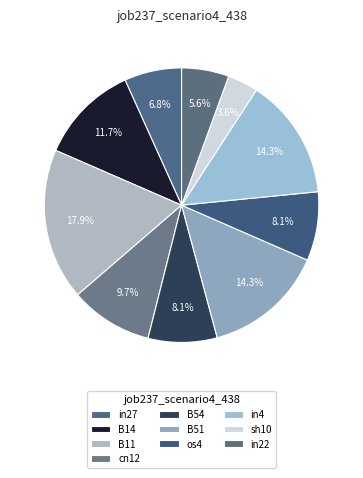

True or false: in4 accounts for 14% of the total.

True